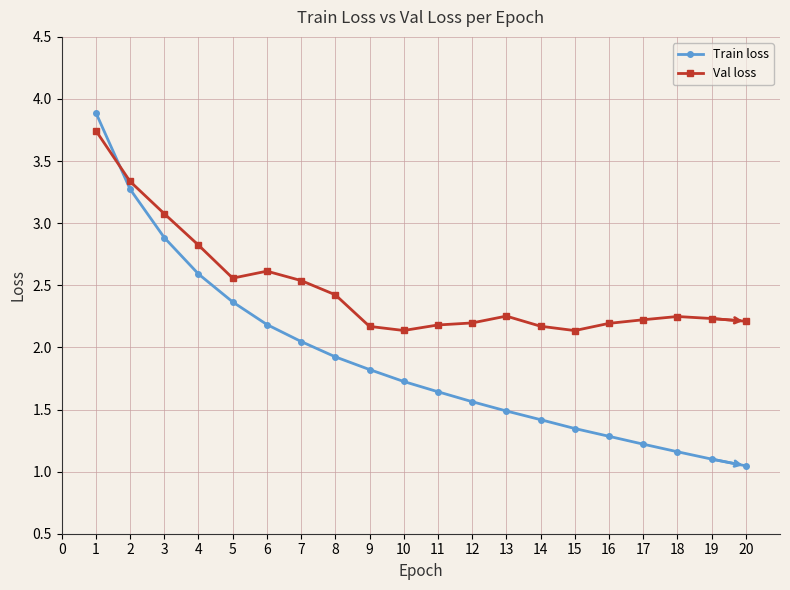

Which series has the widest spread of values?

Train loss